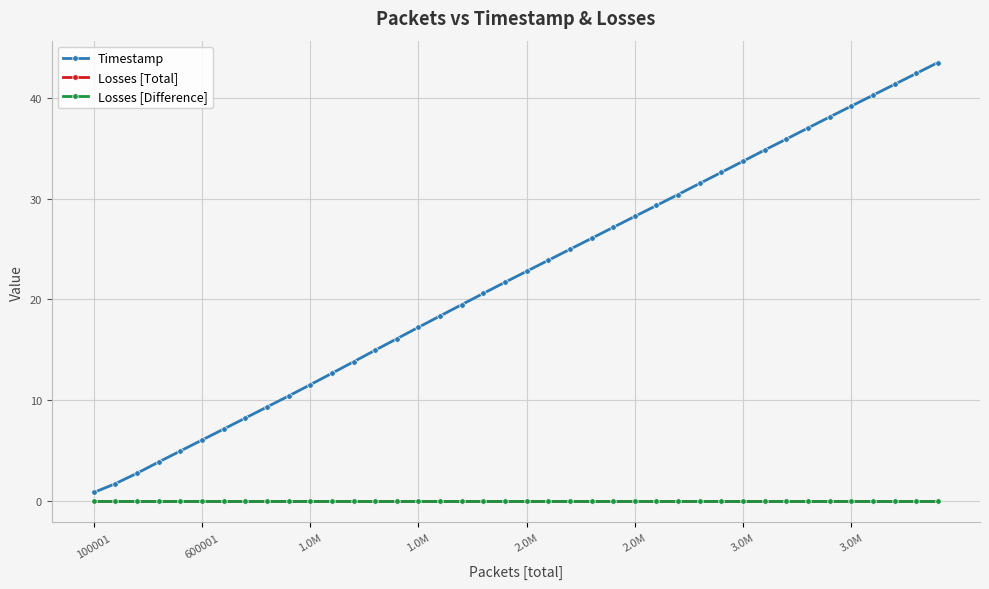

True or false: Losses [Difference] and Losses [Total] cross at least once.

False